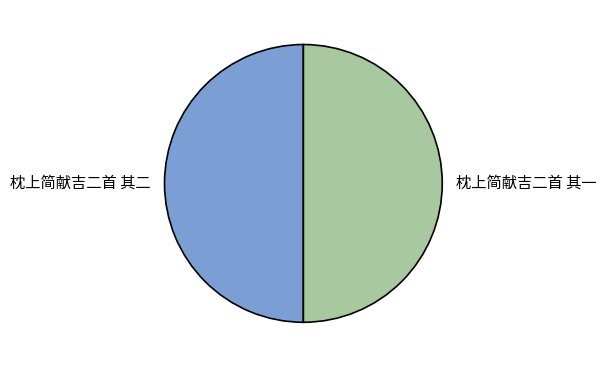

The 枕上简献吉二首 其二 slice represents 50% of the pie. True or false?

True